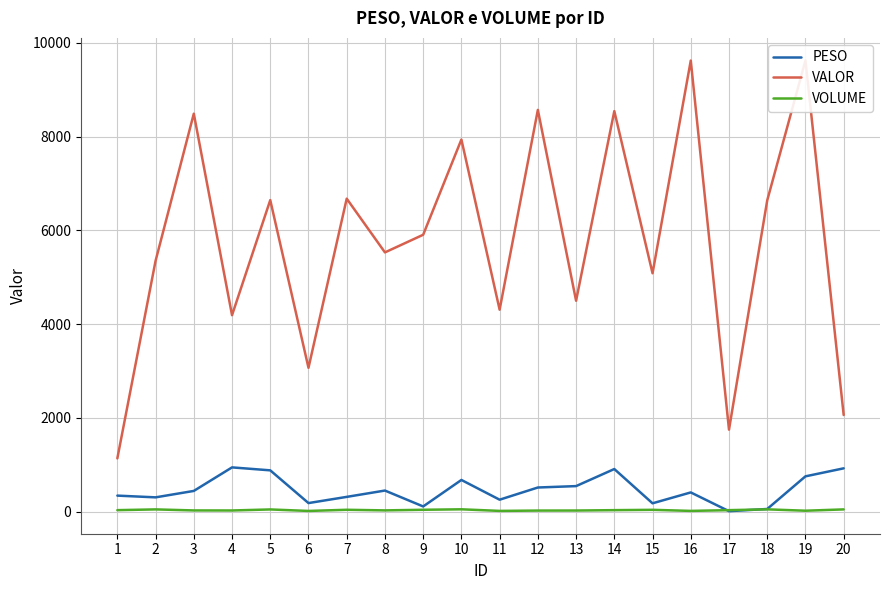

At which label does PESO first exceed 442?

4